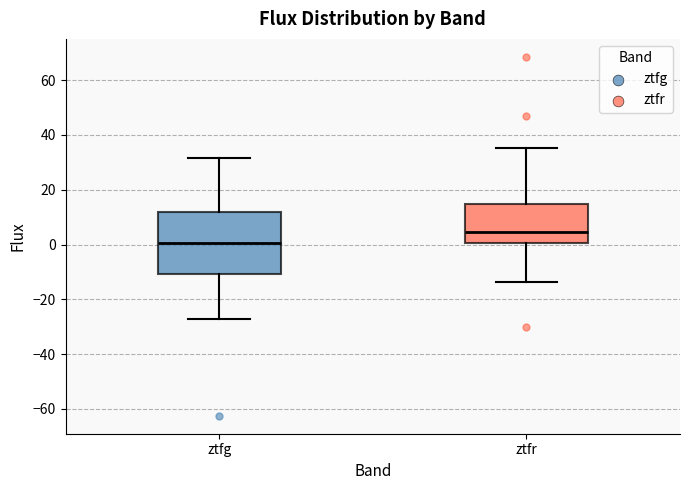

Which box is the tallest, from its lower edge to its upper edge?

ztfg